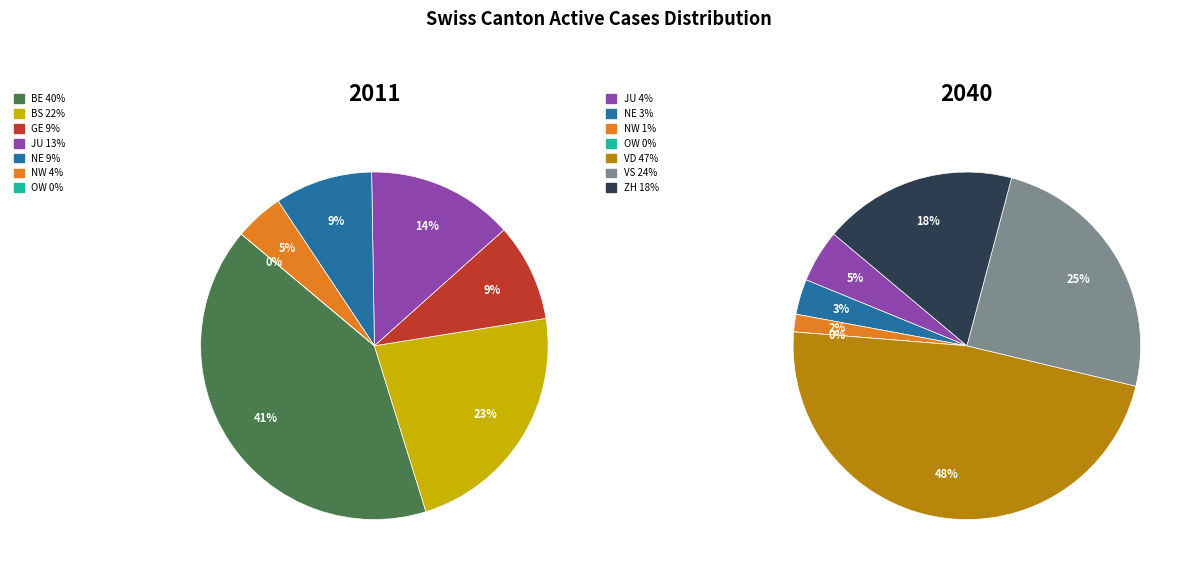

The OW slice represents 1% of the pie. True or false?

False